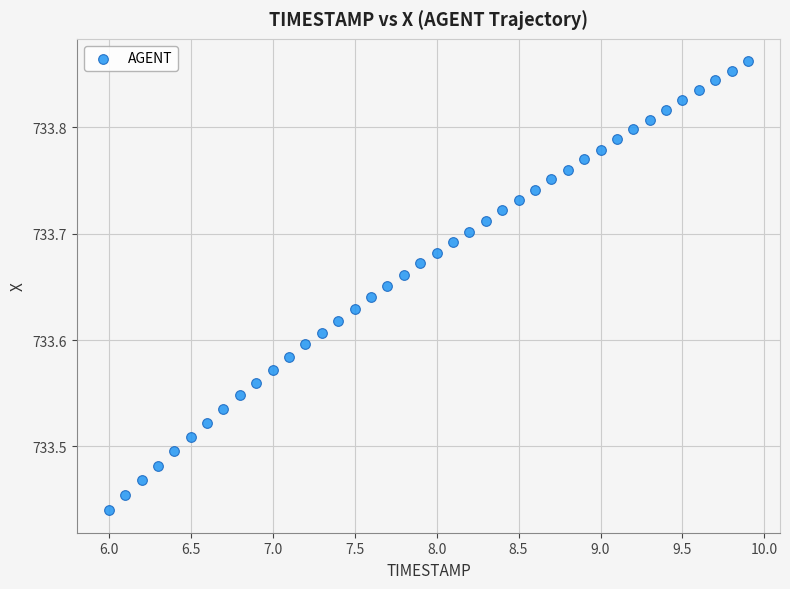

What is the range of Y values (max minus min)?

0.4